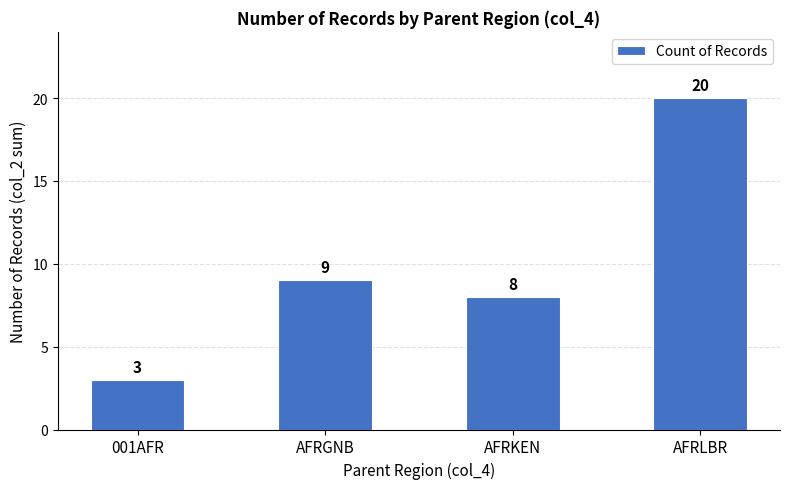

What is the difference between the values at AFRLBR and 001AFR?

17